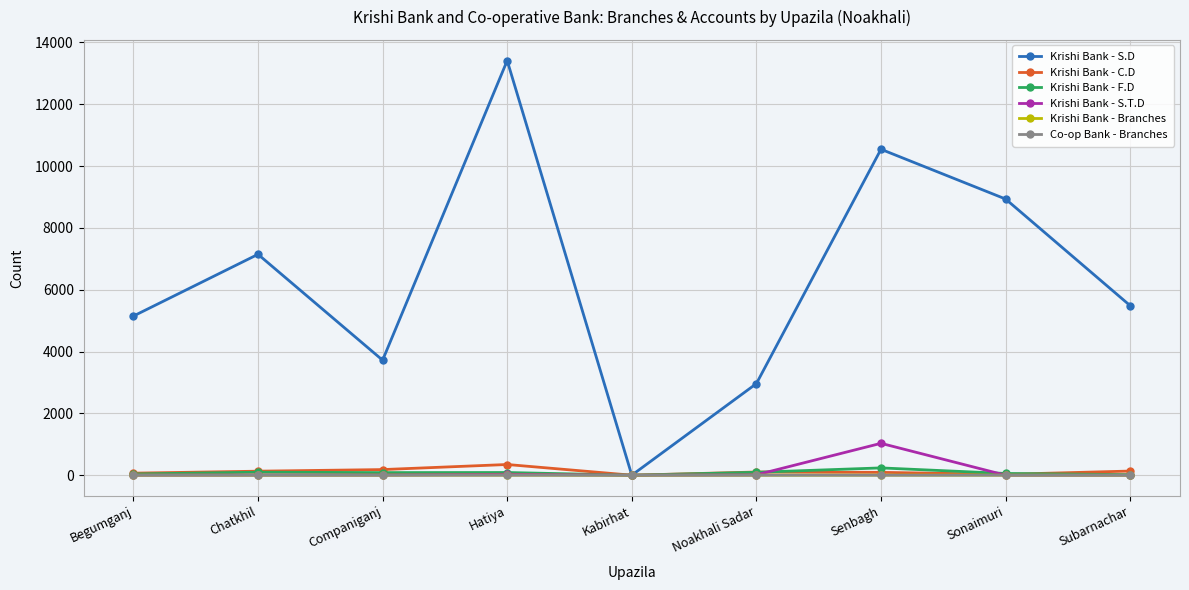

What is the label of the 2nd point from the right?

Sonaimuri